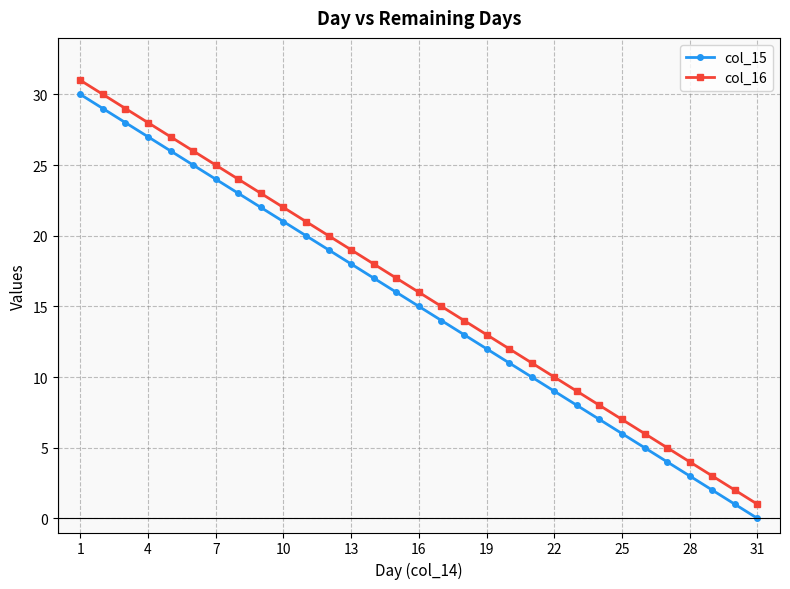

How many positive values does the col_15 series have?

30